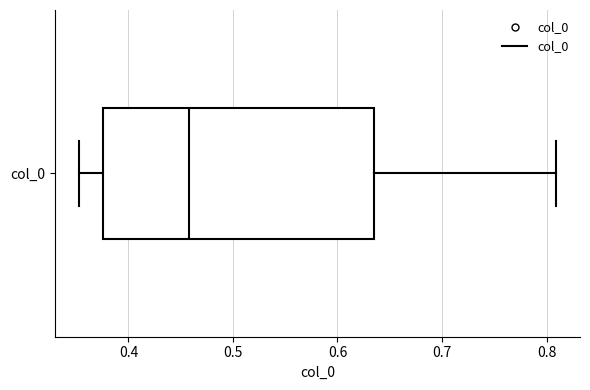

Read this box plot against the x-axis: the position of the median line, the range covered by the box, and the ends of both whiskers. The values are not printed on the chart, so give them approximately, as read against the axis.

median 0.46, box 0.38 to 0.63, whiskers 0.35 to 0.81